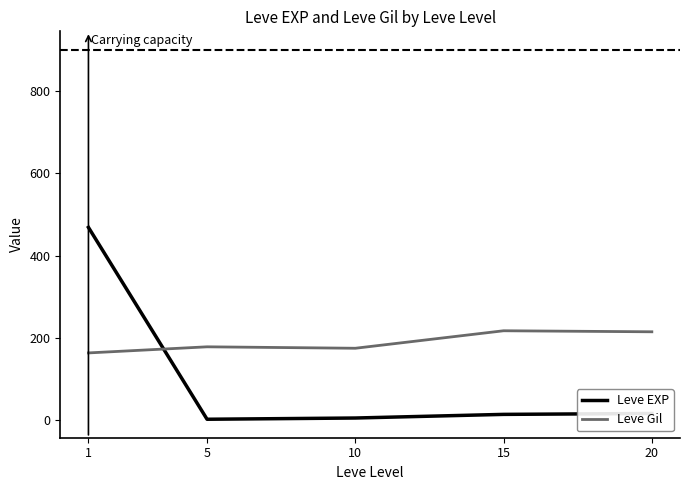

Which series has the largest total across all categories?

Leve Gil